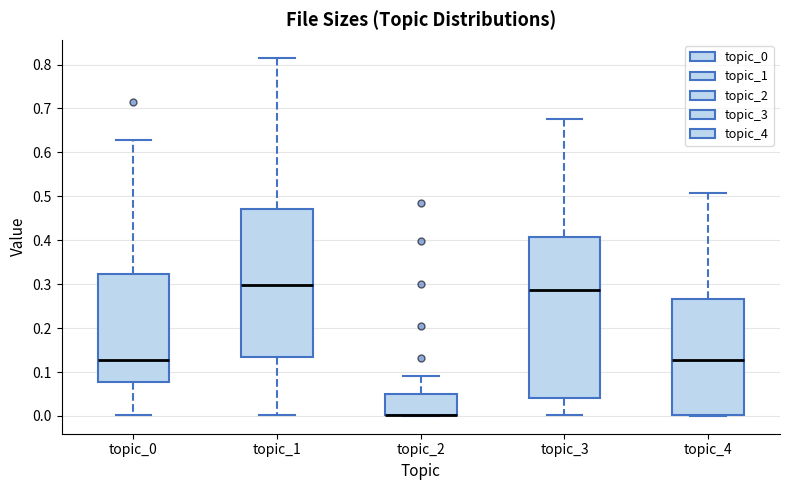

Which box is the tallest, from its lower edge to its upper edge?

topic_3